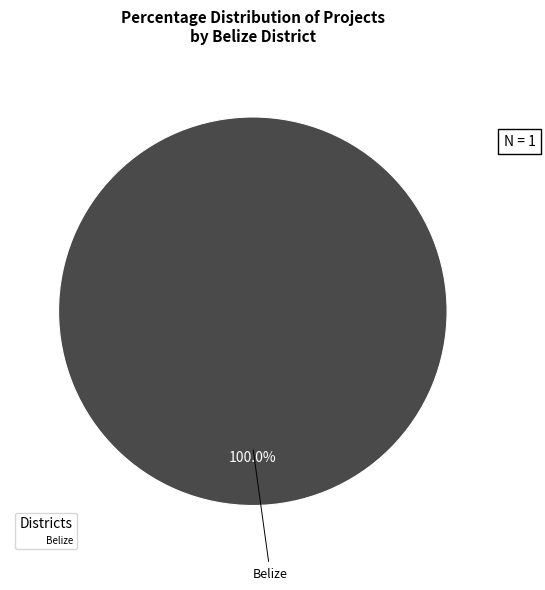

Is there any slice that represents more than half of the pie?

Yes